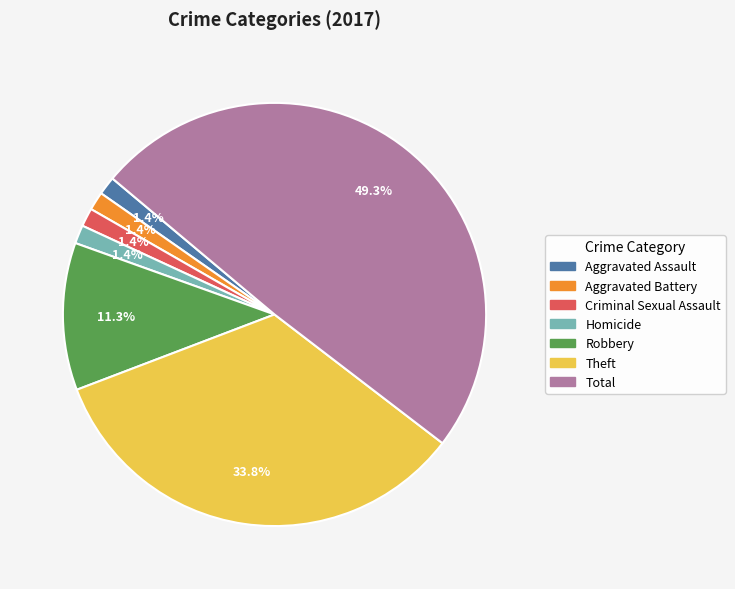

The Aggravated Assault slice represents 1% of the pie. True or false?

True